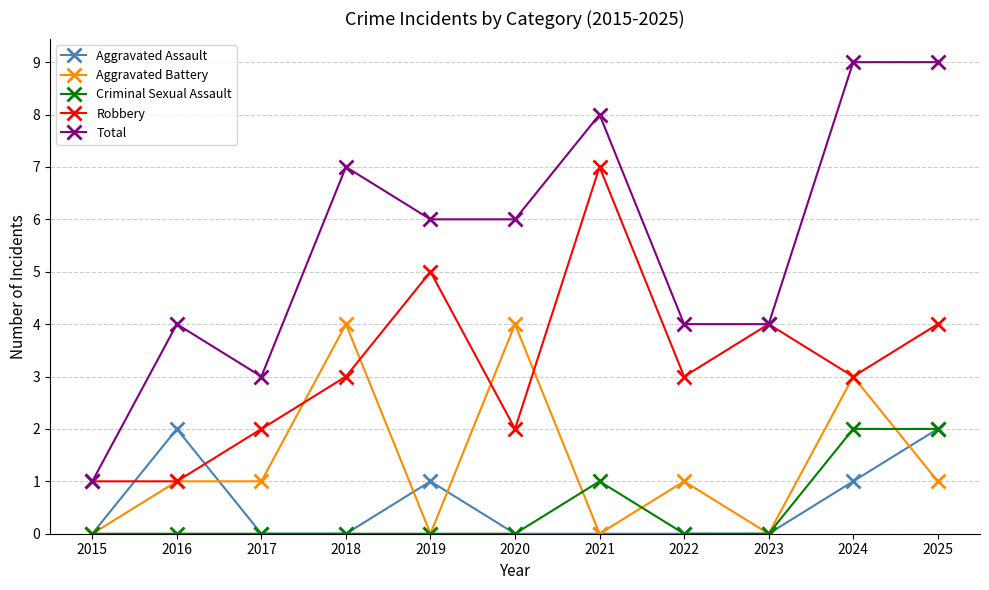

Which series has the largest total across all categories?

Total